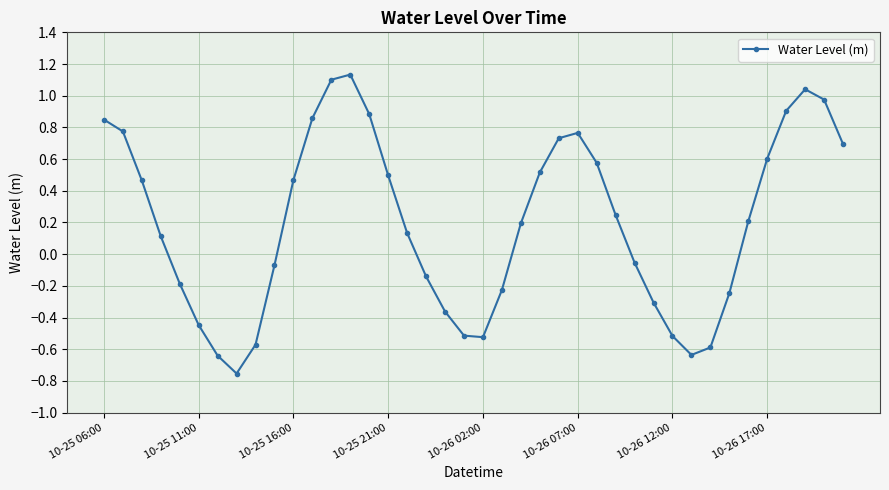

How many points are lower than both their immediate neighbors (excluding endpoints)?

3